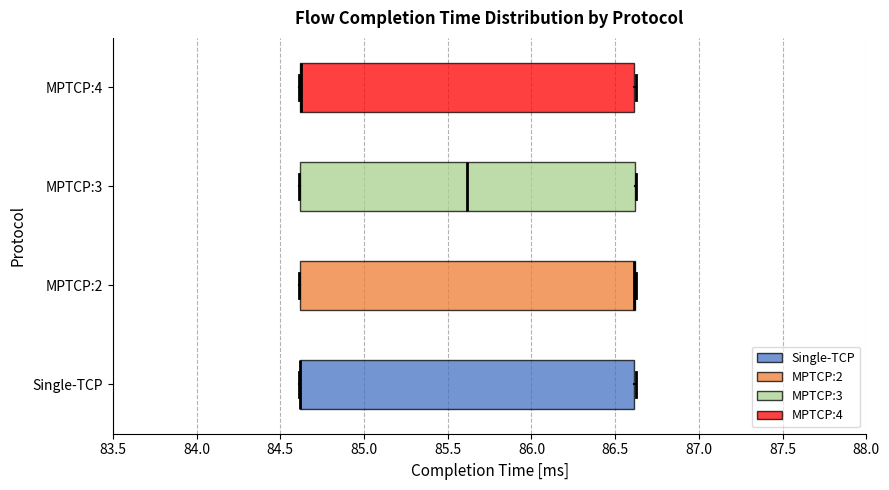

Where is the right edge of the box for Single-TCP on the x-axis? The values are not printed on the chart, so give them approximately, as read against the axis.

86.6